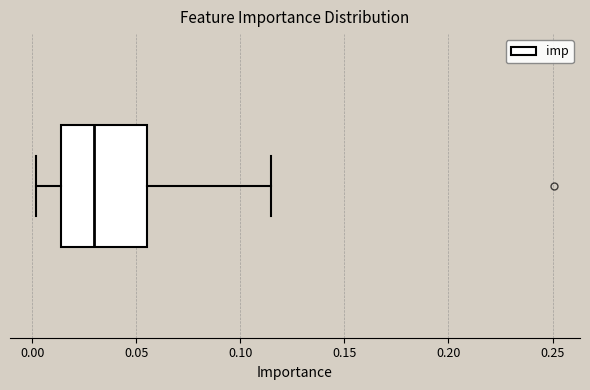

Transcribe this box plot: give where the median line is, the range the box spans, and where the two whiskers end, as read against the x-axis. The values are not printed on the chart, so give them approximately, as read against the axis.

median 0.030, box 0.015 to 0.055, whiskers 0.000 to 0.115